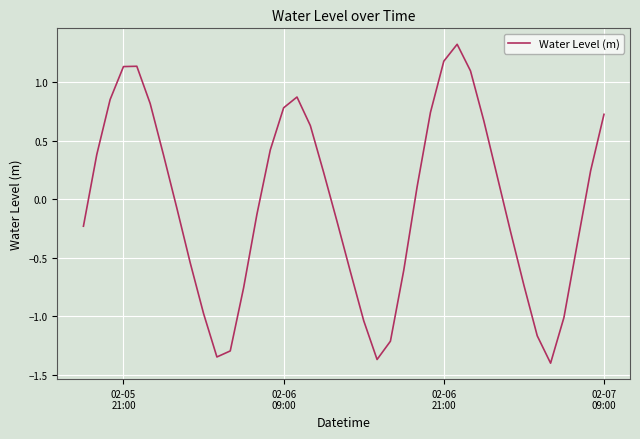

What is the greatest value displayed?

1.3